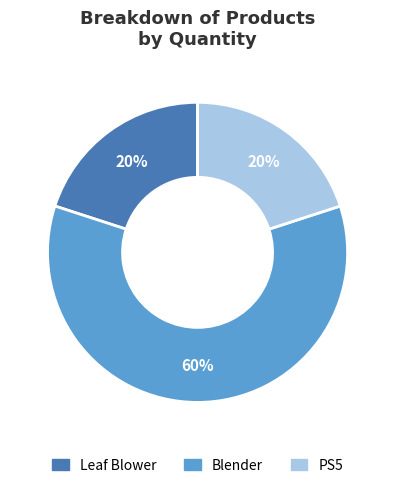

What percentage is the Blender slice, to the nearest percent?

60%